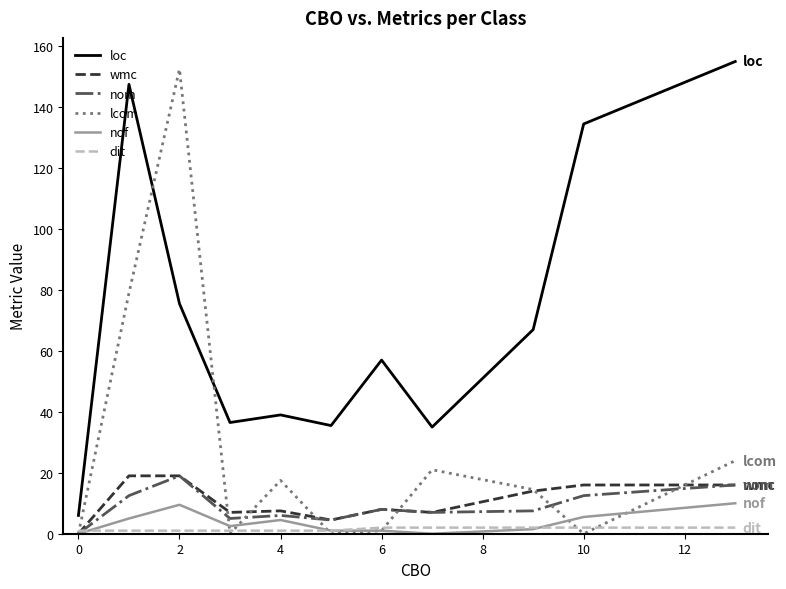

How many intersections are there between loc and lcom?

2